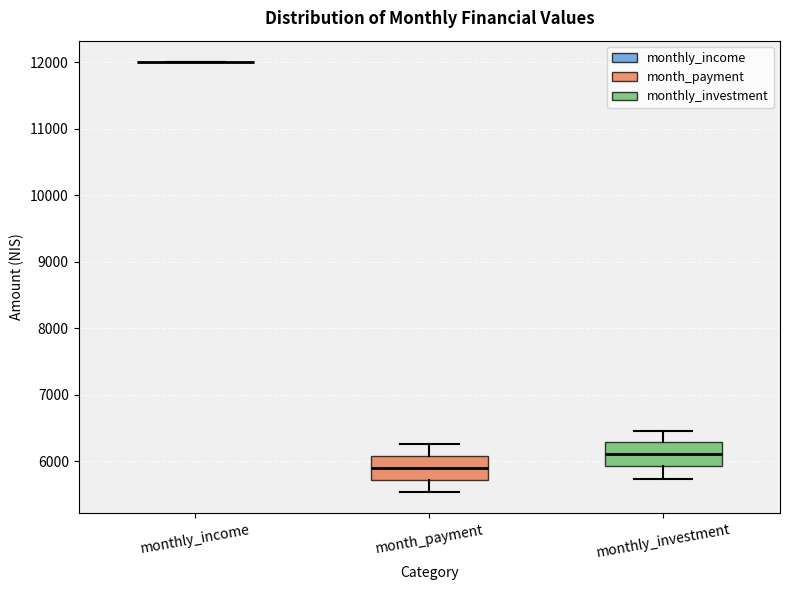

Reading left to right, read every box against the y-axis: the position of its median line, the range the box covers, and the ends of its whiskers. The values are not printed on the chart, so give them approximately, as read against the axis.

monthly_income: box collapsed to a line at 12000, whiskers 12000 to 12000
month_payment: median 5900, box 5700 to 6100, whiskers 5500 to 6300
monthly_investment: median 6100, box 5900 to 6300, whiskers 5700 to 6500